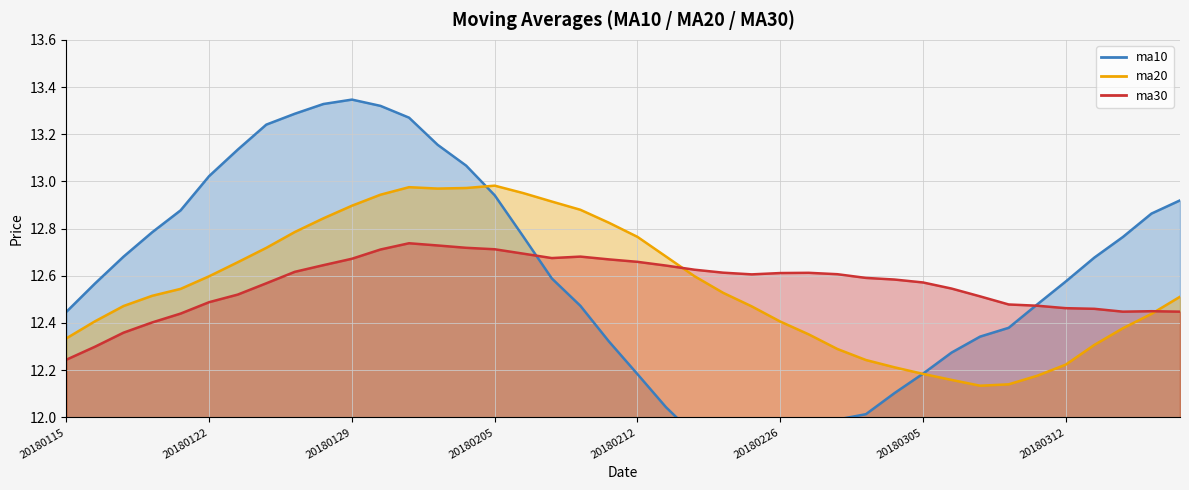

How many values in the ma10 series exceed 12?

34